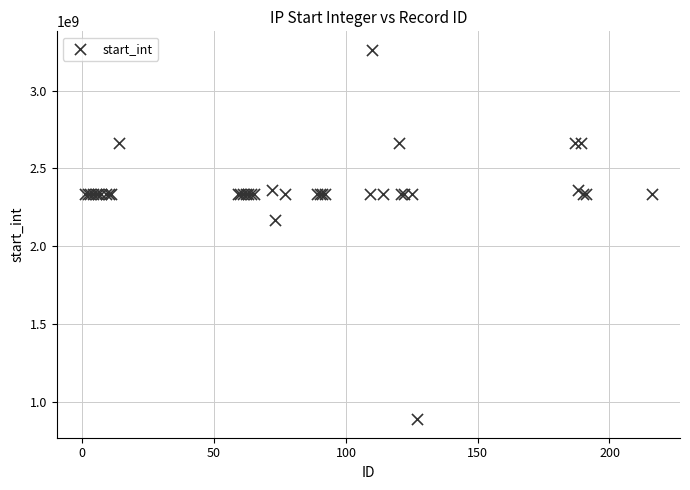

What Y value in the scatter plot is closest to 2074980397?

2171061273